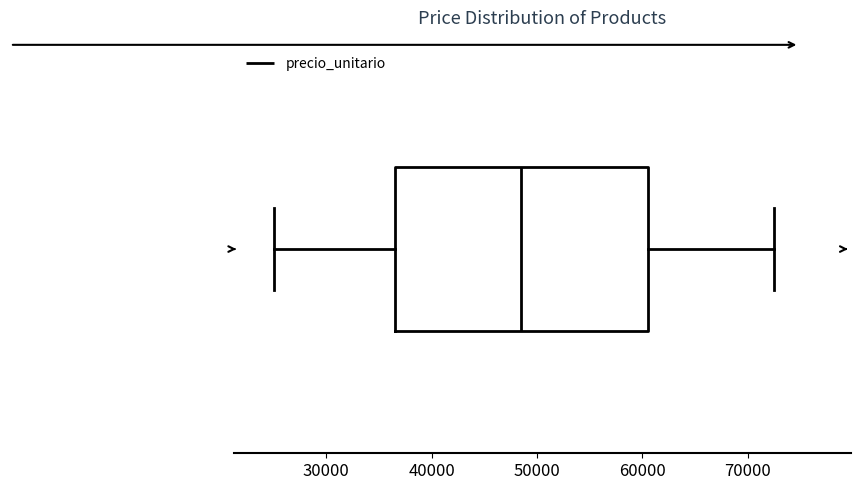

Read this box plot against the x-axis: the position of the median line, the range covered by the box, and the ends of both whiskers. The values are not printed on the chart, so give them approximately, as read against the axis.

median 49000, box 37000 to 61000, whiskers 25000 to 73000